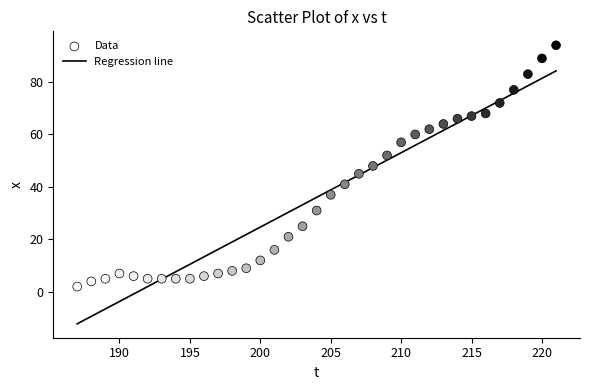

What is the range of Y values (max minus min)?

92